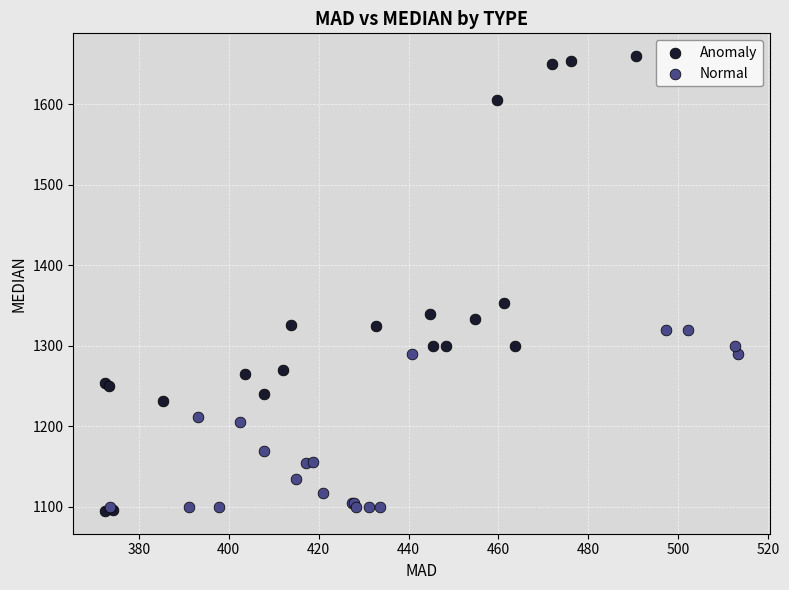

Which series contains the highest Y value?

Anomaly